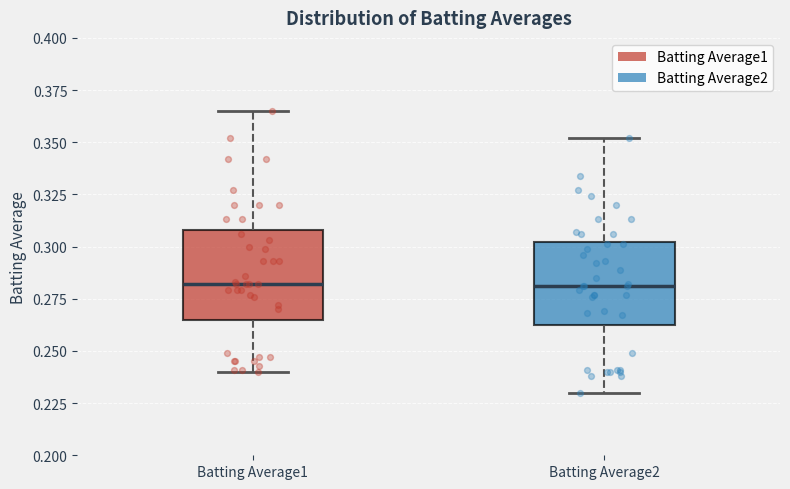

Where is the upper edge of the box for Batting Average1 on the y-axis? The values are not printed on the chart, so give them approximately, as read against the axis.

0.310